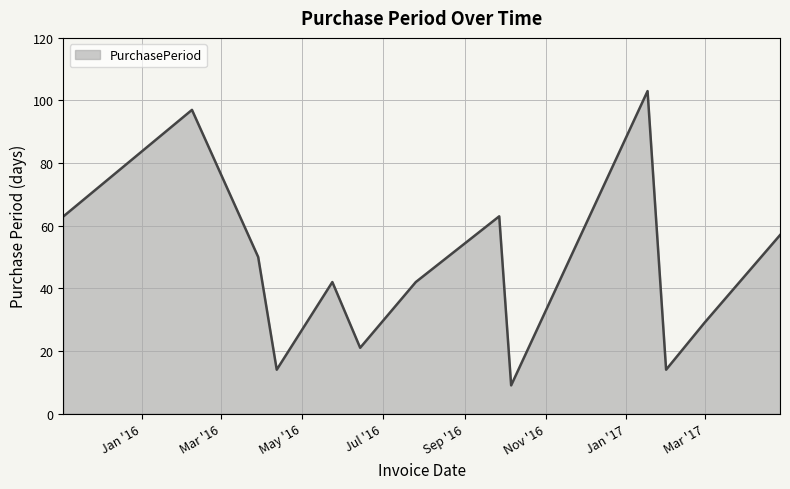

What is the smallest value displayed?

9